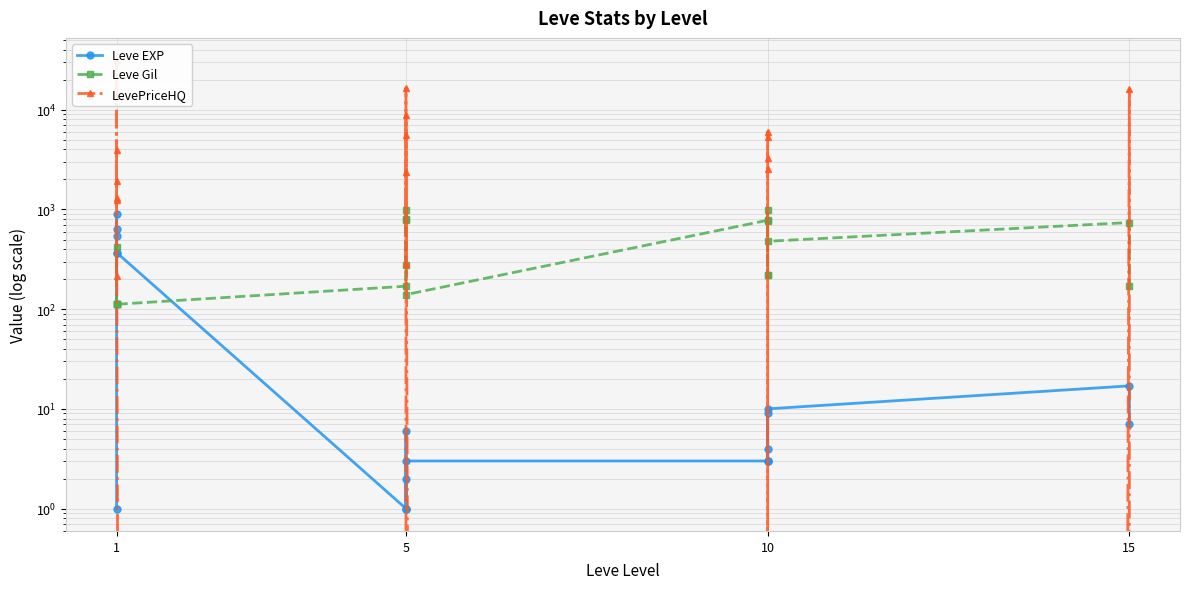

How many intersections are there between LevePriceHQ and Leve EXP?

7